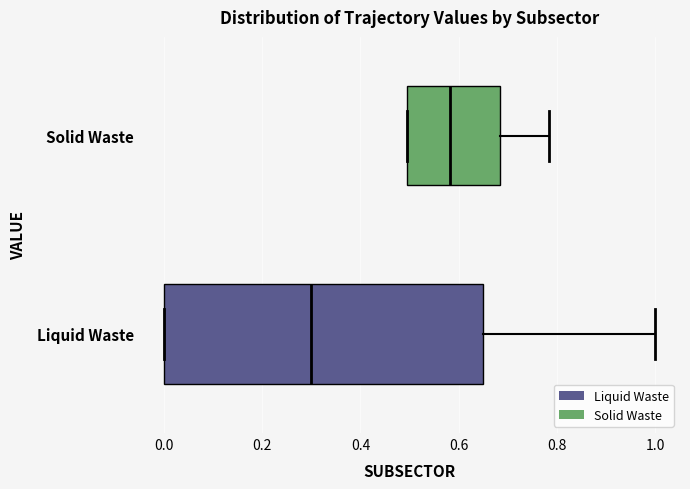

Comparing the boxes themselves (not the whiskers), which one is the widest?

Liquid Waste